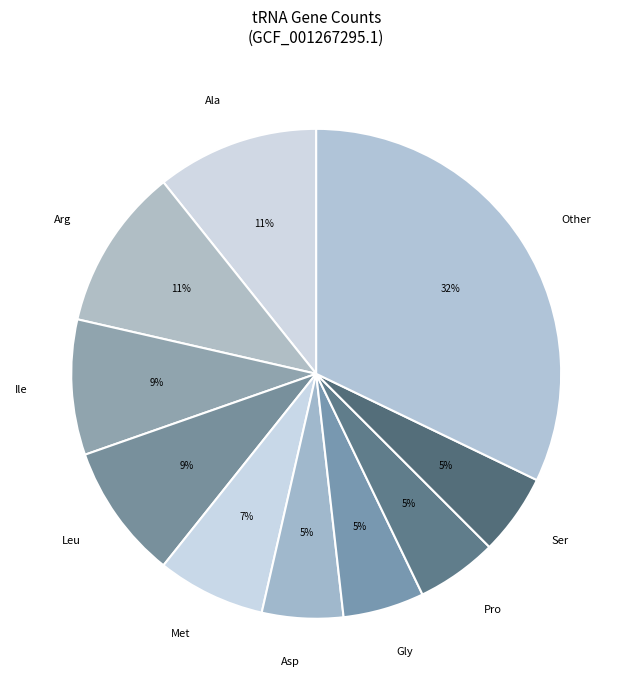

Between Pro and Ile, which is larger?

Ile